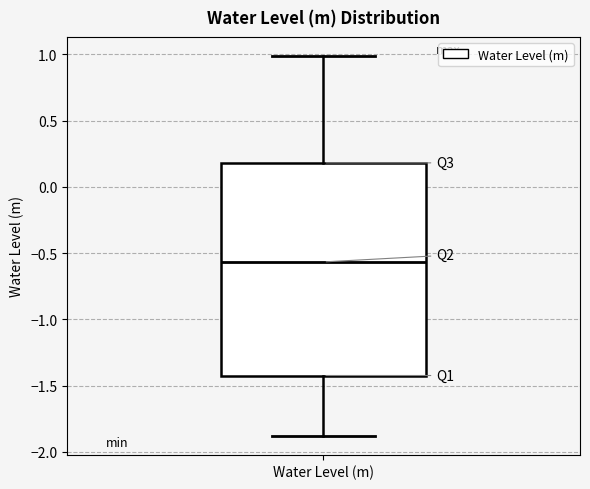

Where does the lower whisker of the box for Water Level (m) end on the y-axis? The values are not printed on the chart, so give them approximately, as read against the axis.

-1.90